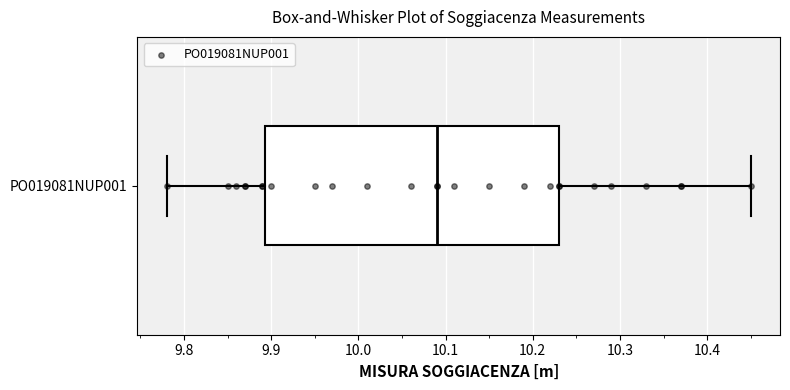

Where is the left edge of the box for PO019081NUP001 on the x-axis? The values are not printed on the chart, so give them approximately, as read against the axis.

9.89